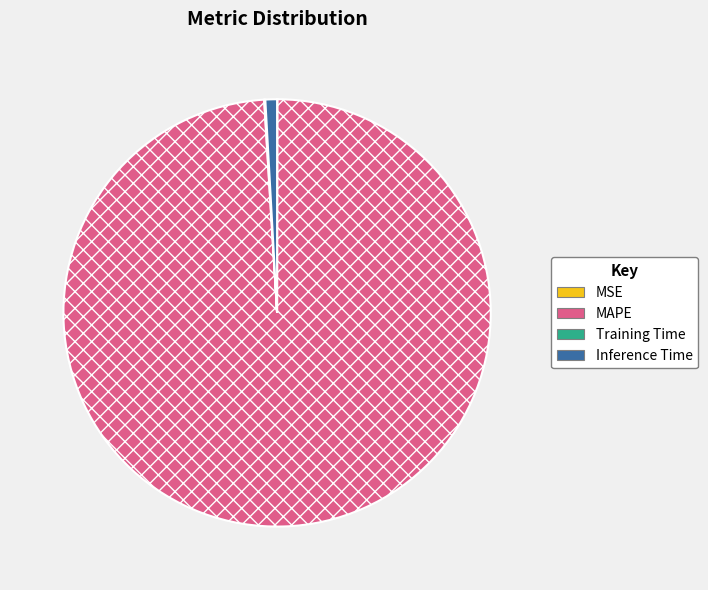

Which slice represents more than half of the pie?

MAPE